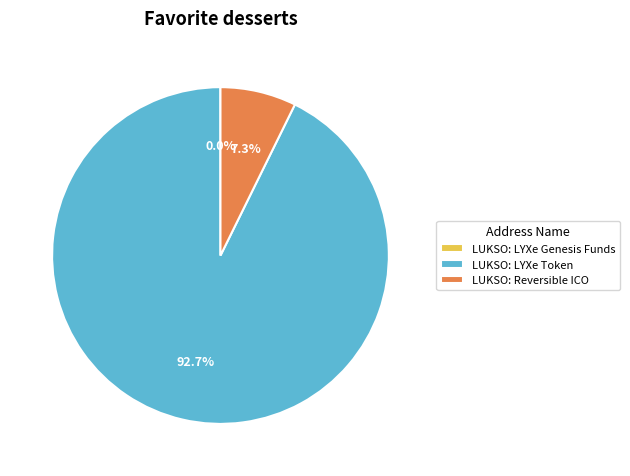

Which has a higher value, LUKSO: LYXe Token or LUKSO: Reversible ICO?

LUKSO: LYXe Token